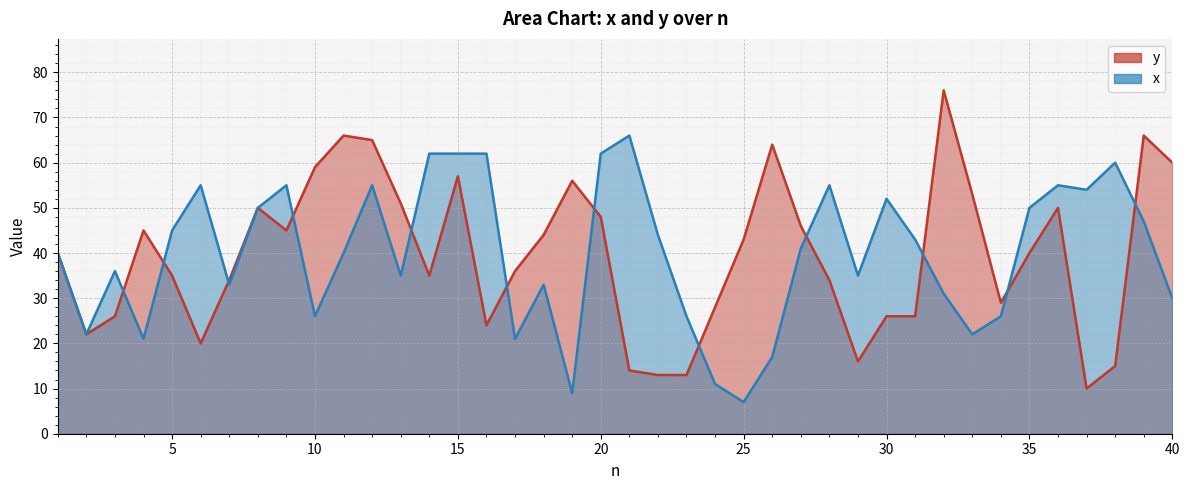

What is the difference between the x values at 22 and 16?

18